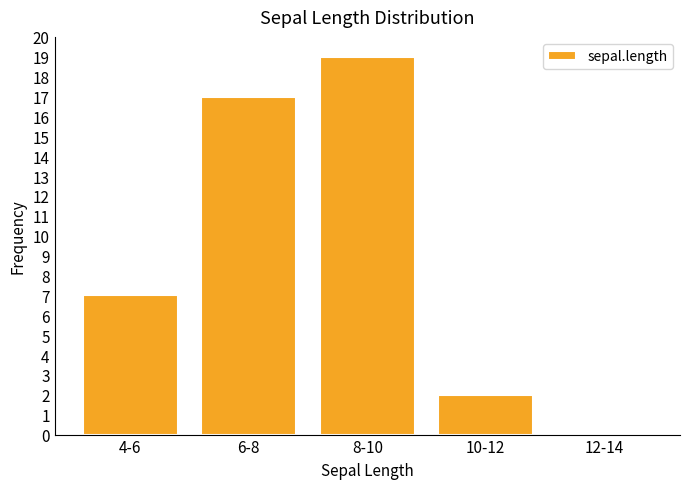

Reading left to right, what are all the values shown in this chart?

4-6=7	6-8=17	8-10=19	10-12=2	12-14=0